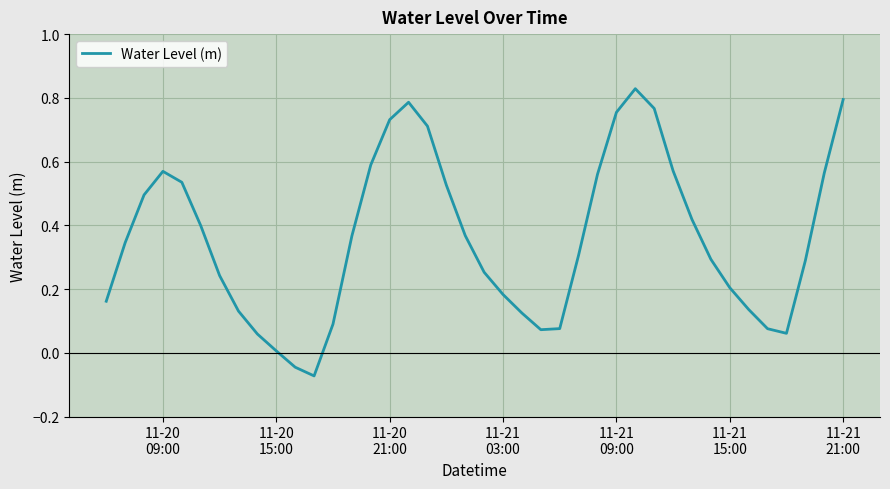

Does the chart have visible grid lines?

Yes